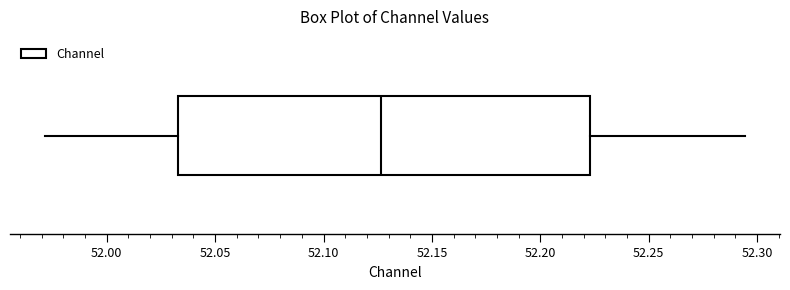

Where does the right whisker of the box end on the x-axis? The values are not printed on the chart, so give them approximately, as read against the axis.

52.295